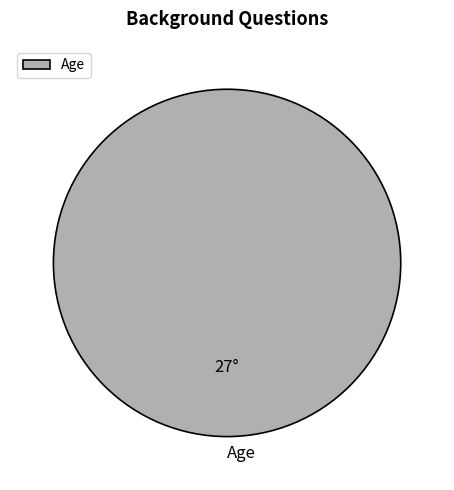

Which category accounts for the majority?

Age